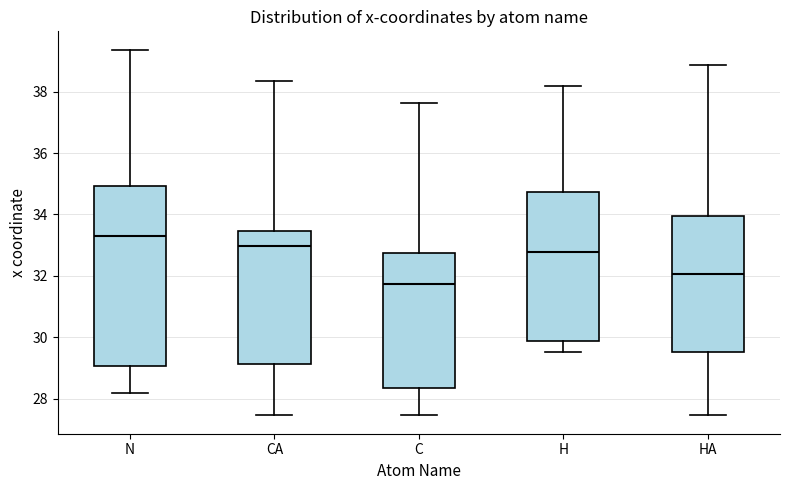

Comparing the boxes themselves (not the whiskers), which one is the tallest?

N